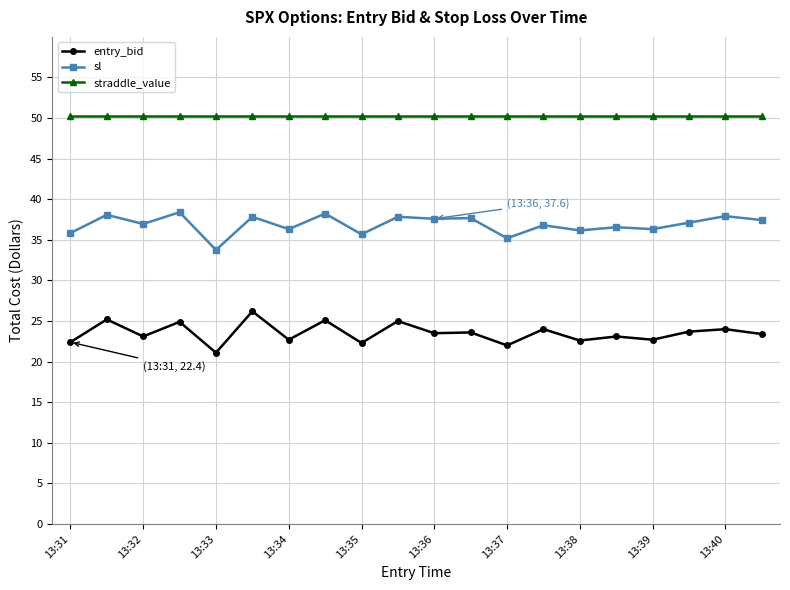

At how many categories does at least one series exceed 22?

20